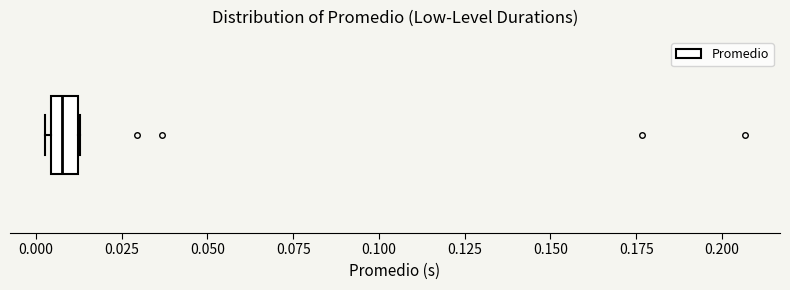

Transcribe this box plot: give where the median line is, the range the box spans, and where the two whiskers end, as read against the x-axis. The values are not printed on the chart, so give them approximately, as read against the axis.

median 0.010 (inside the box), box 0.005 to 0.010, whiskers 0.005 (just left of the box's left edge) to 0.015